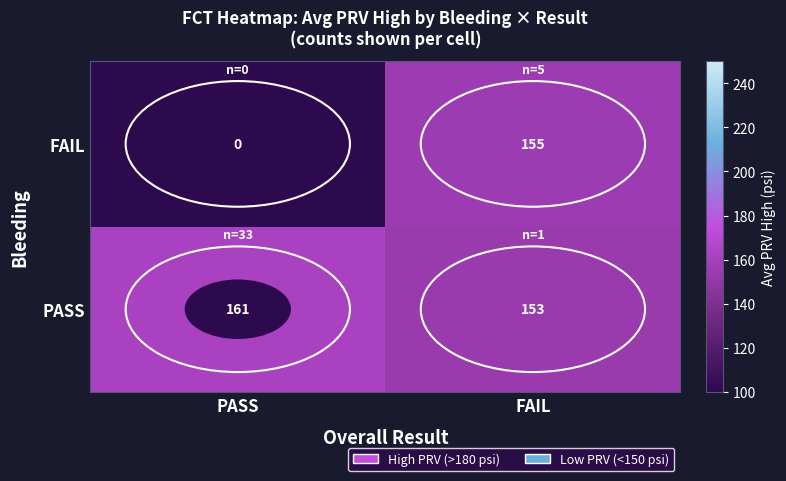

Rank the series by their maximum value, from lowest to highest.

FAIL, PASS